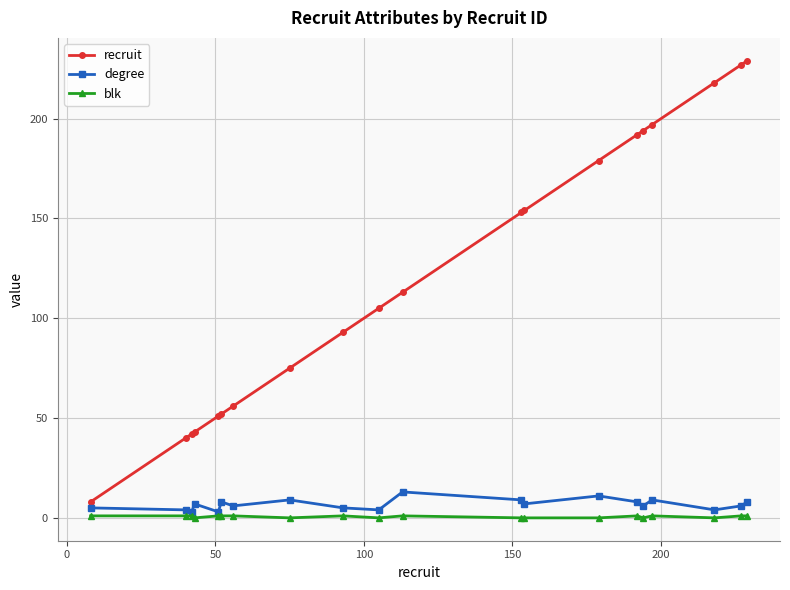

How many data points does each series have?

20